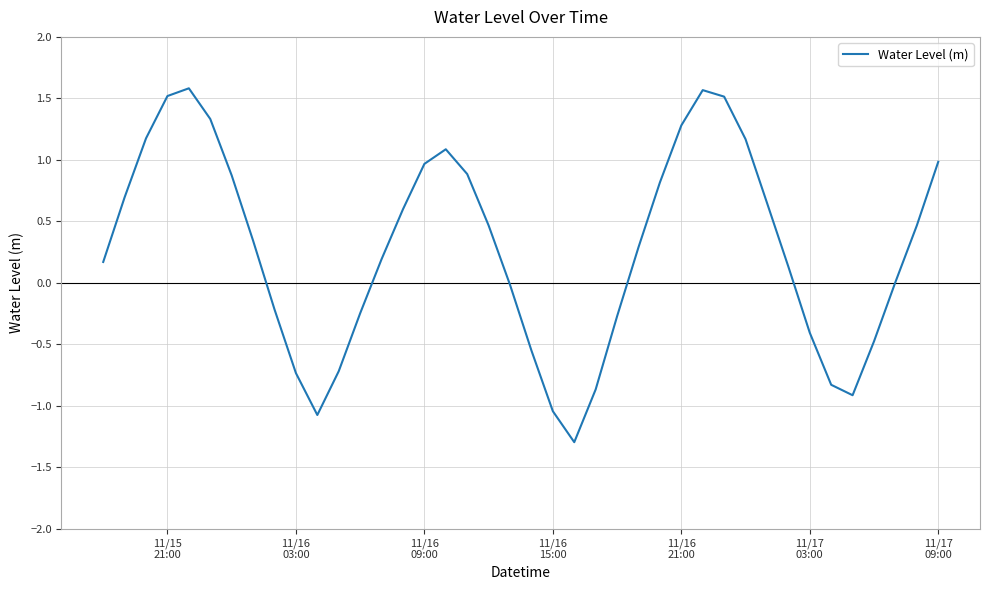

What is the minimum value shown in the chart?

-1.3